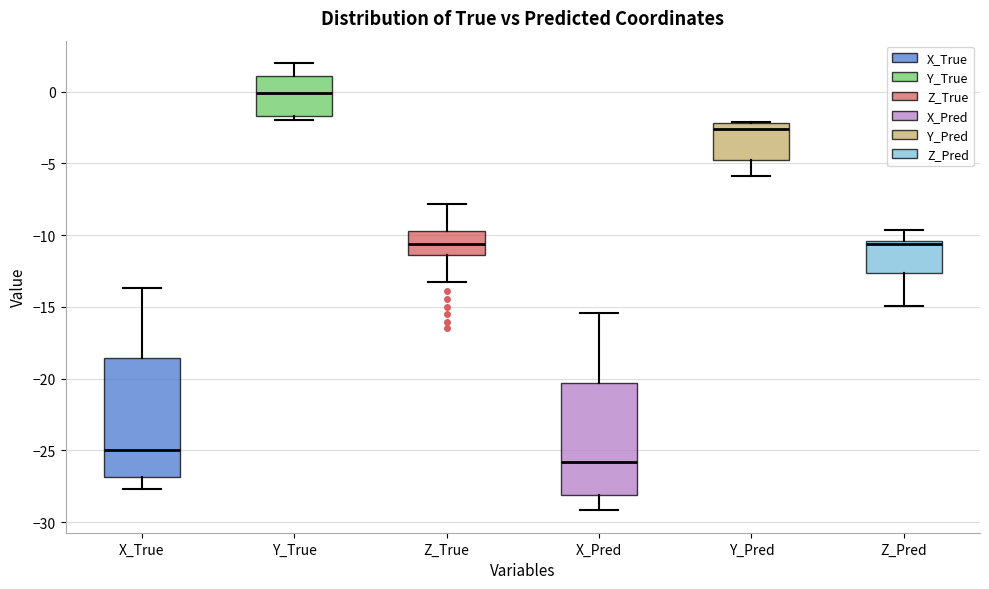

Which box's median line is the lowest?

X_Pred